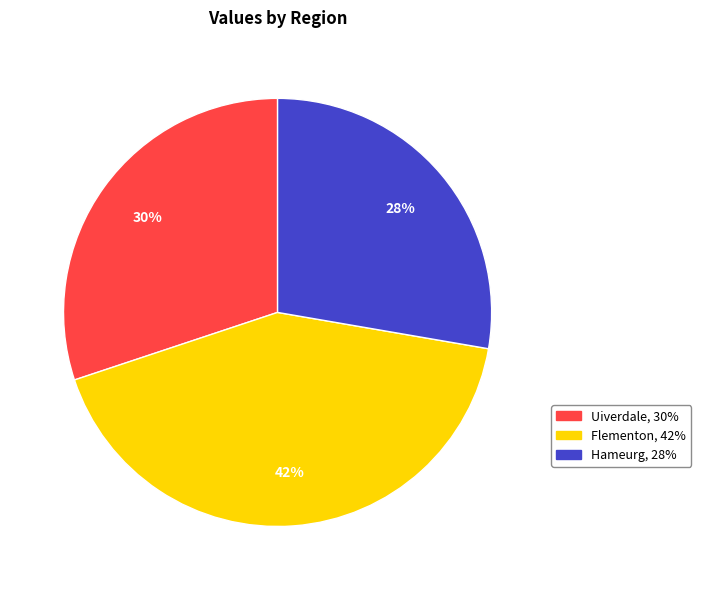

Do Flementon and Uiverdale together represent more than half of the pie?

Yes